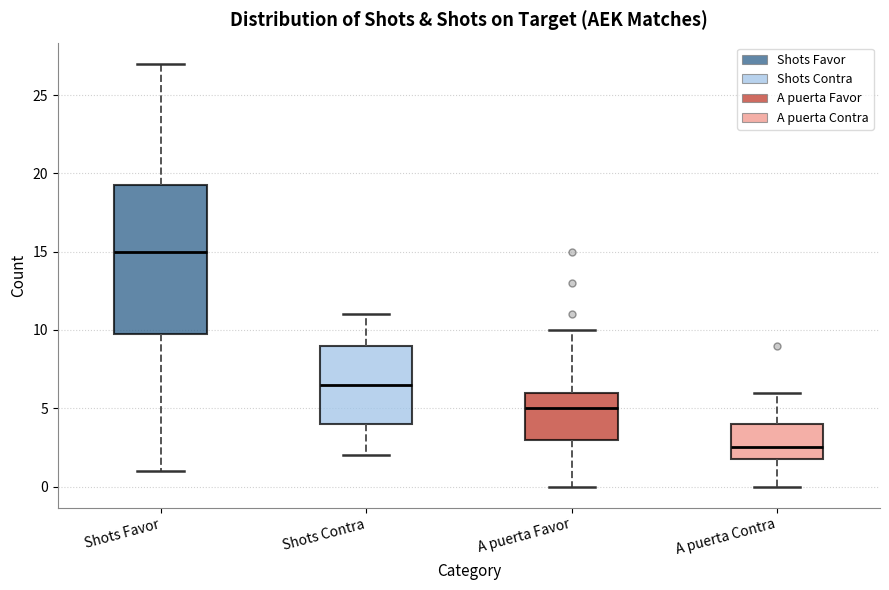

Reading left to right, transcribe this box plot: for each box, give where its median line is, the range the box spans, and where its two whiskers end, as read against the y-axis. The values are not printed on the chart, so give them approximately, as read against the axis.

Shots Favor: median 15.0, box 10.0 to 19.5, whiskers 1.0 to 27.0
Shots Contra: median 6.5, box 4.0 to 9.0, whiskers 2.0 to 11.0
A puerta Favor: median 5.0, box 3.0 to 6.0, whiskers 0.0 to 10.0
A puerta Contra: median 2.5, box 2.0 to 4.0, whiskers 0.0 to 6.0